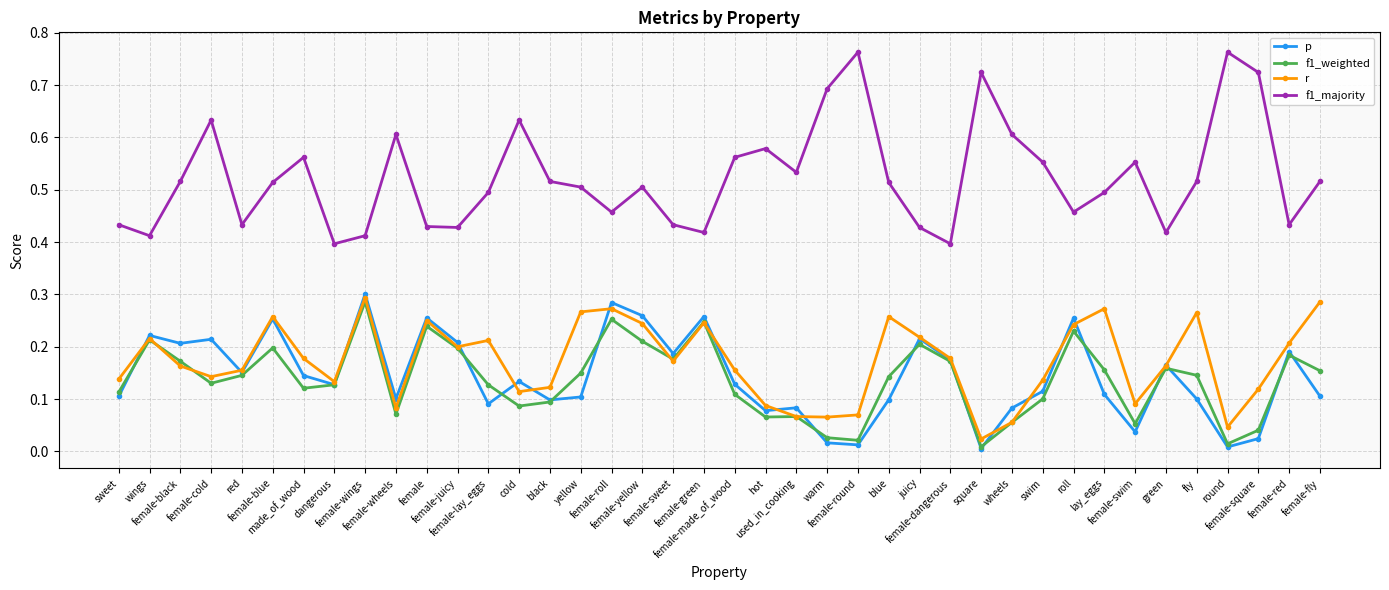

Which series has the widest spread of values?

f1_majority